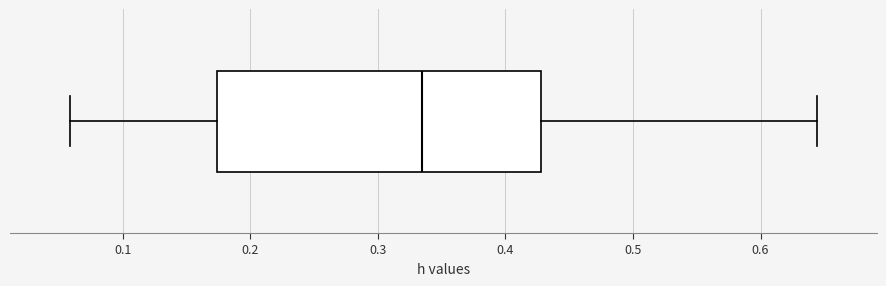

Transcribe this box plot: give where the median line is, the range the box spans, and where the two whiskers end, as read against the x-axis. The values are not printed on the chart, so give them approximately, as read against the axis.

median 0.33, box 0.17 to 0.43, whiskers 0.06 to 0.64